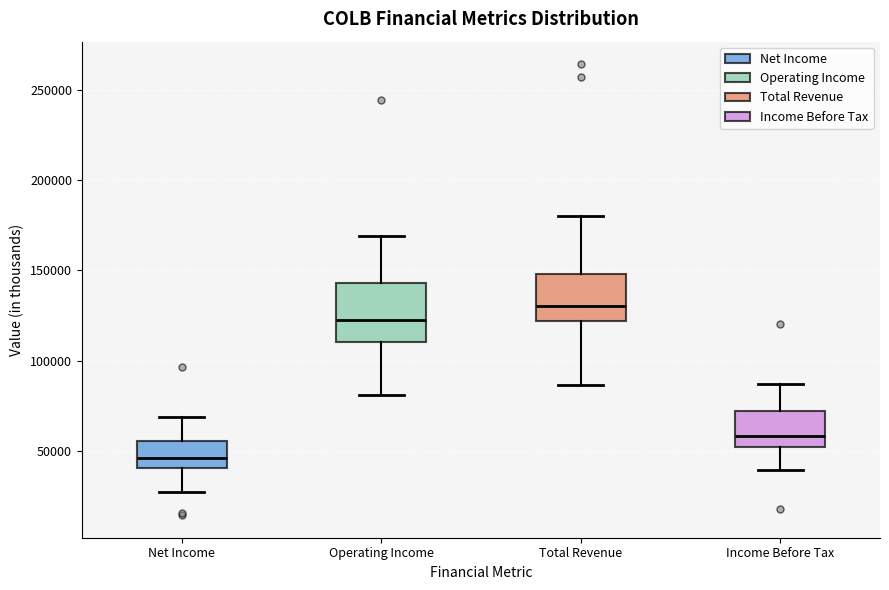

Reading left to right, read every box against the y-axis: the position of its median line, the range the box covers, and the ends of its whiskers. The values are not printed on the chart, so give them approximately, as read against the axis.

Net Income: median 45000, box 40000 to 55000, whiskers 25000 to 70000
Operating Income: median 125000, box 110000 to 145000, whiskers 80000 to 170000
Total Revenue: median 130000, box 120000 to 150000, whiskers 85000 to 180000
Income Before Tax: median 60000, box 50000 to 70000, whiskers 40000 to 85000